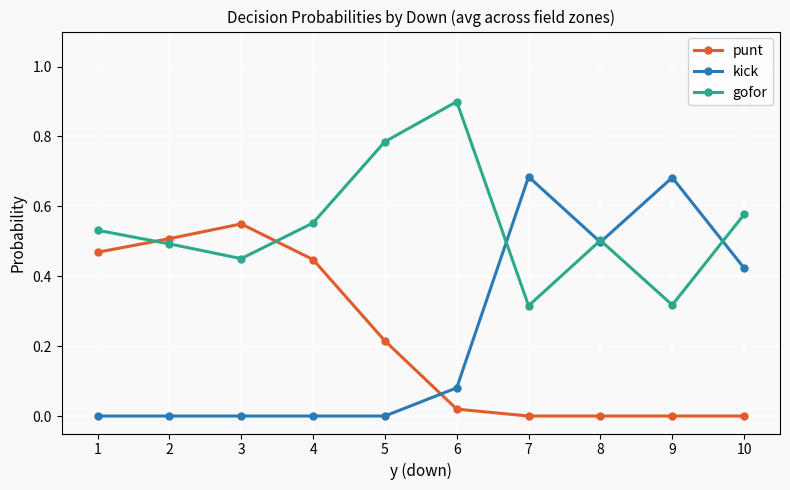

True or false: punt and kick cross at least once.

True